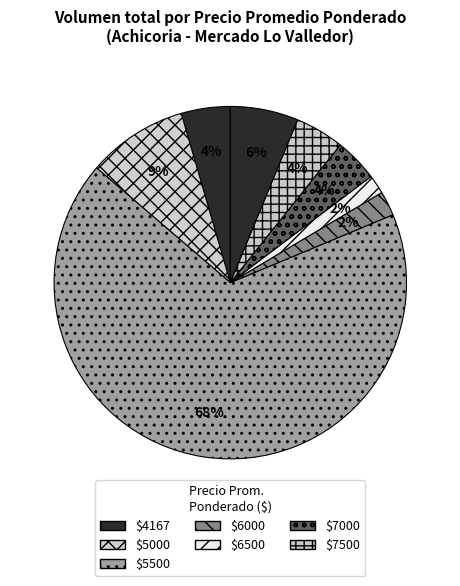

How many segments does this pie chart have?

8